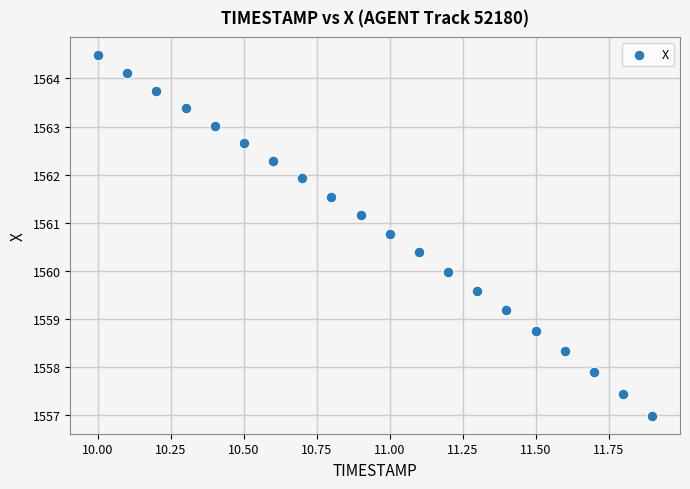

What is the range of Y values (max minus min)?

7.5